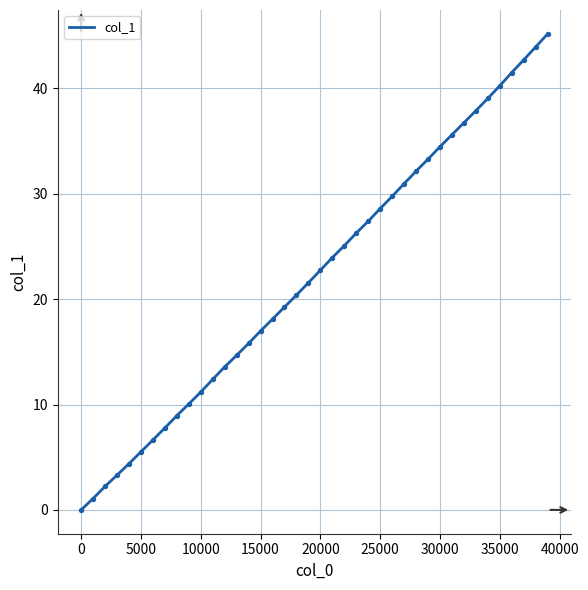

What is the greatest value displayed?

45.2